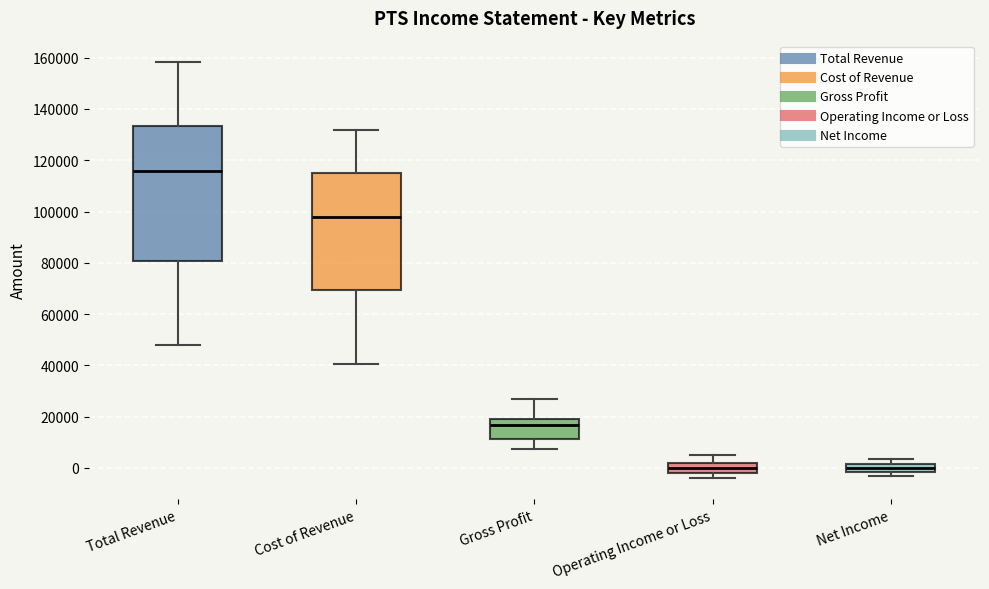

Which box's median line is the highest?

Total Revenue